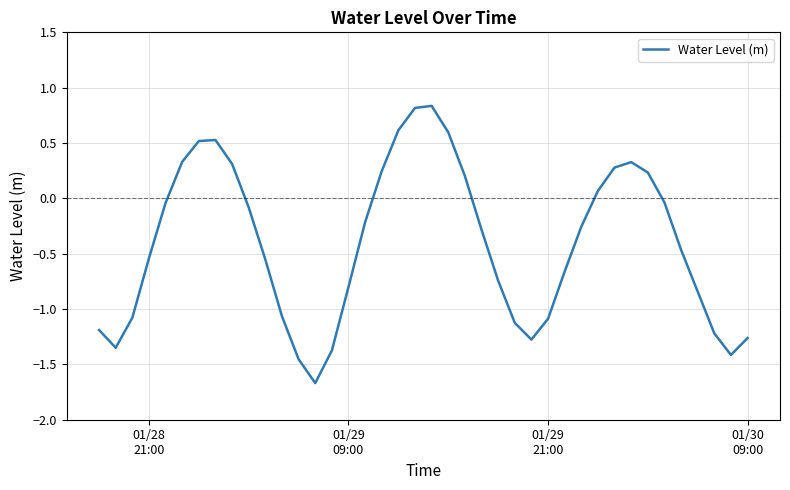

What is the difference between the maximum and minimum values?

2.5